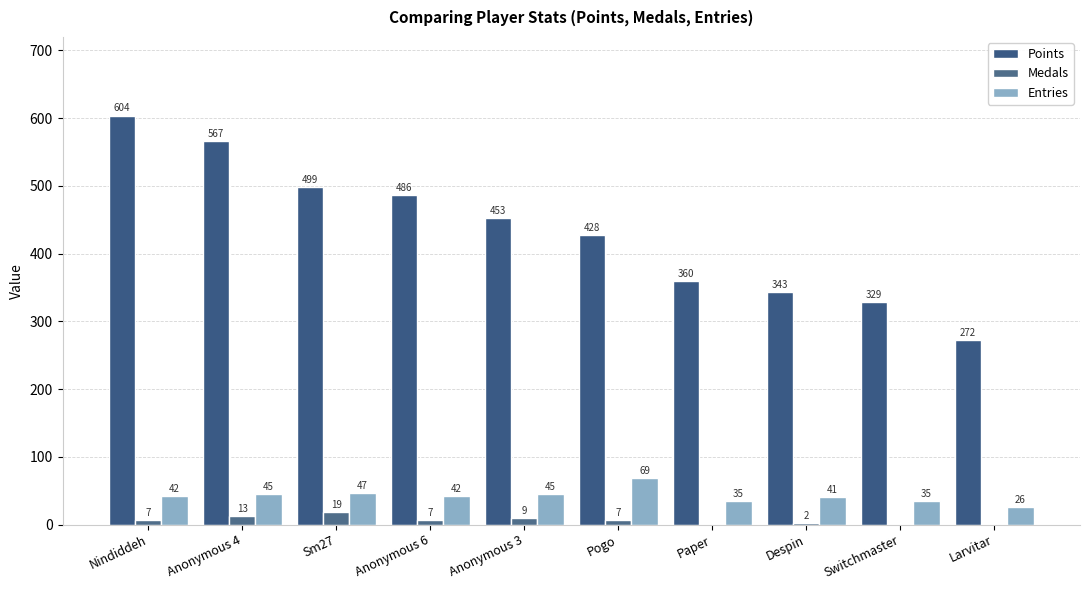

At how many categories does at least one series exceed 579?

1